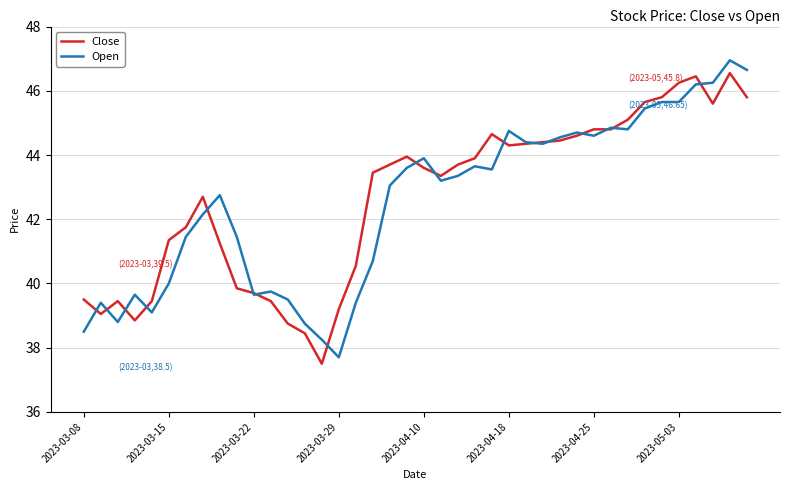

What is the maximum value shown in the chart?

47.0